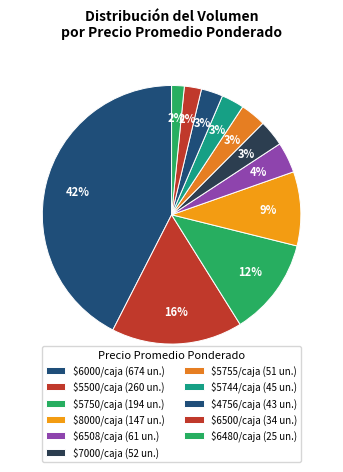

Count the number of slices in the pie.

11